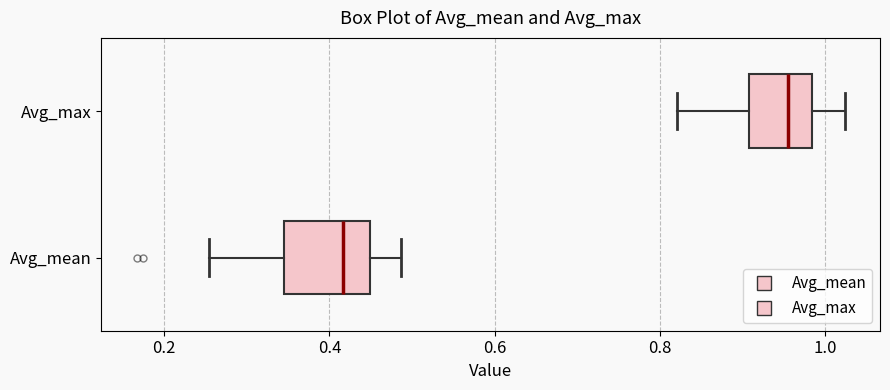

Where does the median line of the box for Avg_mean sit on the x-axis? The values are not printed on the chart, so give them approximately, as read against the axis.

0.42